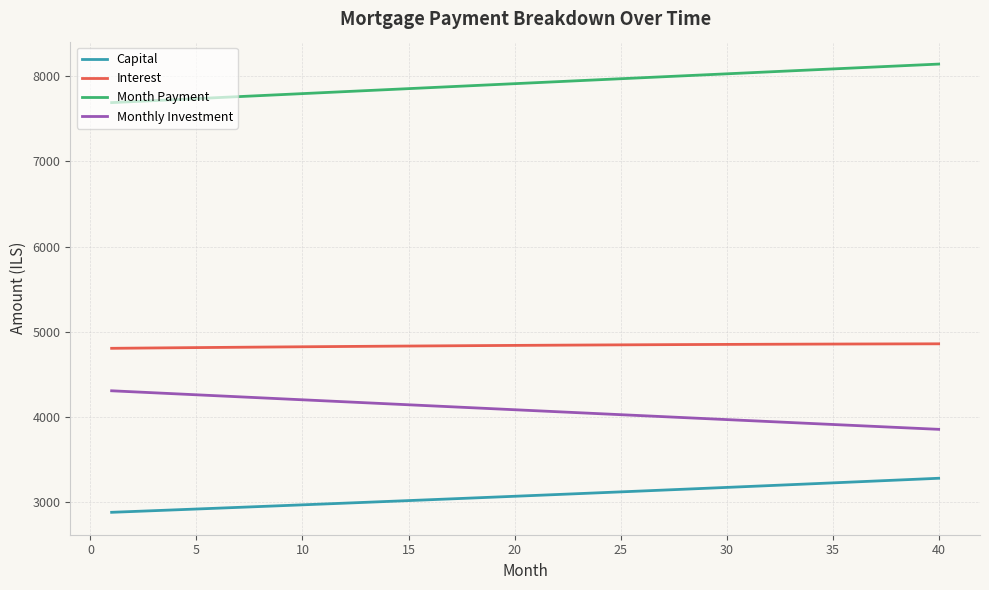

Which series has the largest total across all categories?

Month Payment